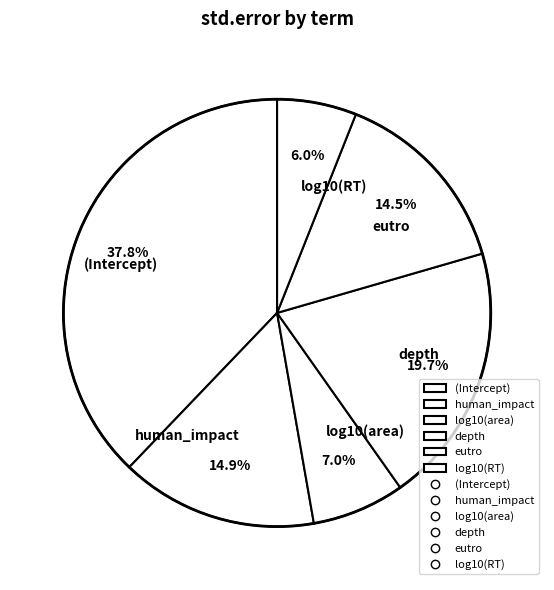

Is the sum of eutro and (Intercept) greater than half?

Yes